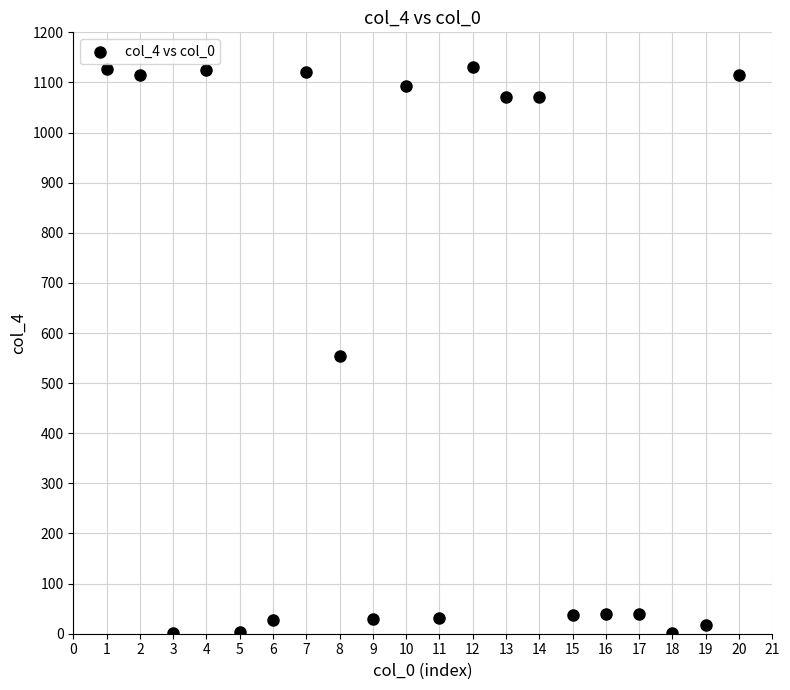

What is the range of X values (max minus min)?

19